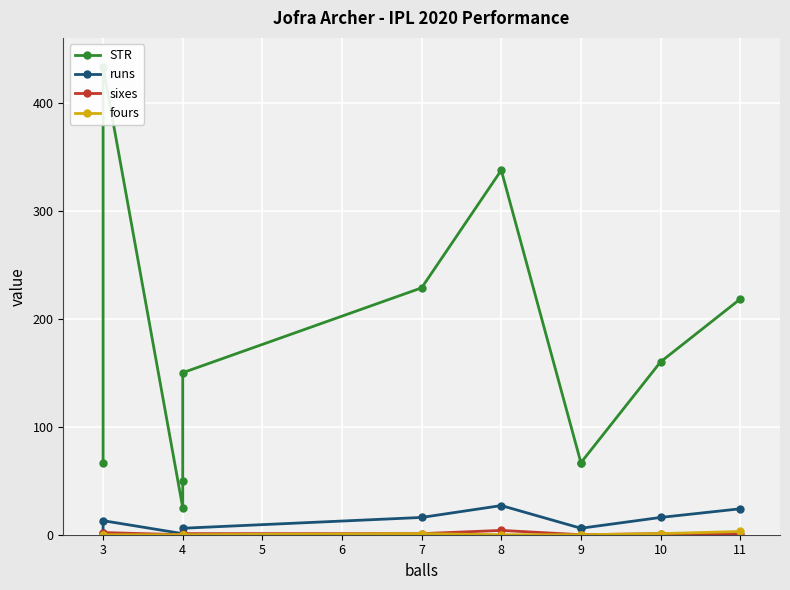

At which category is the sum across all series the highest?

3